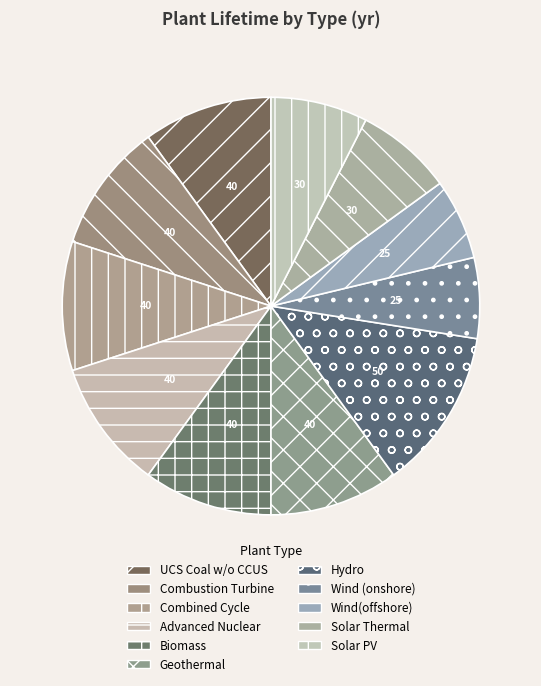

To the nearest percent, what portion does Combined Cycle represent?

10%